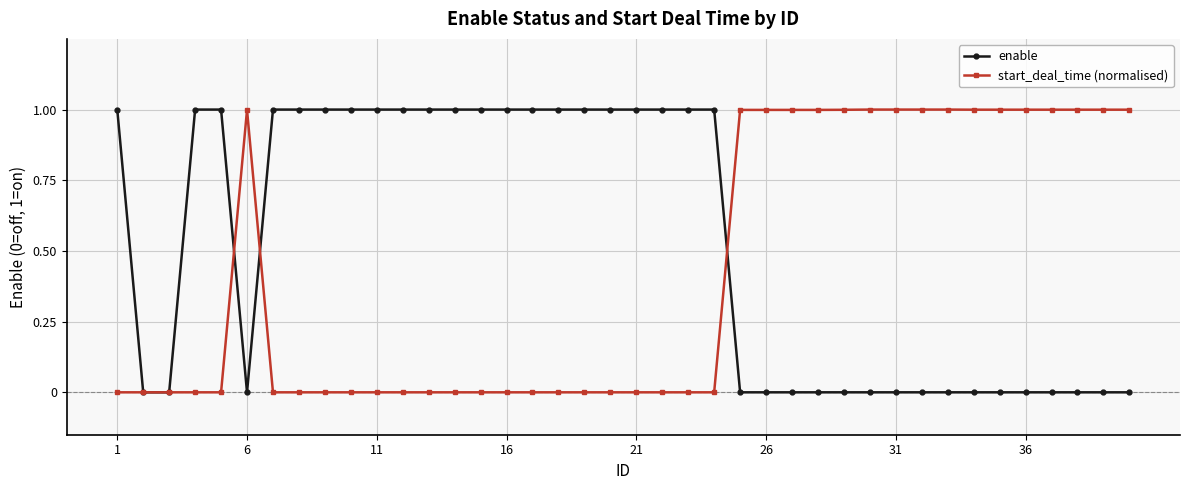

Rank the series by their average value, from highest to lowest.

enable, start_deal_time (normalised)